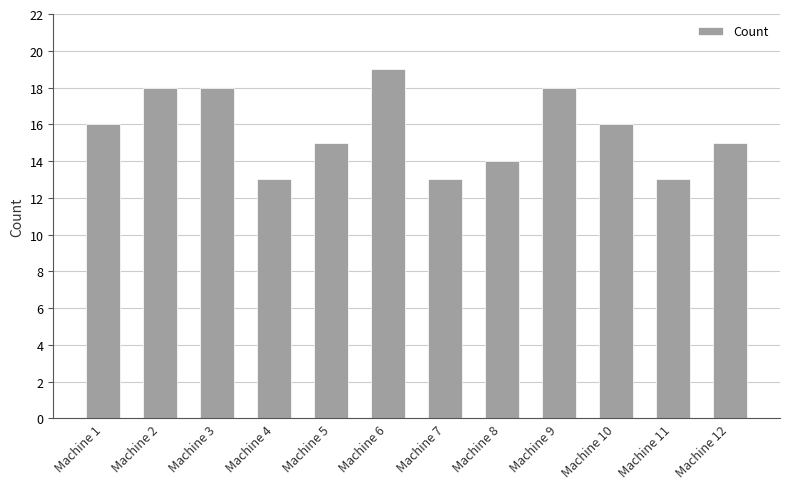

What is the value of the 12th bar from the left?

15